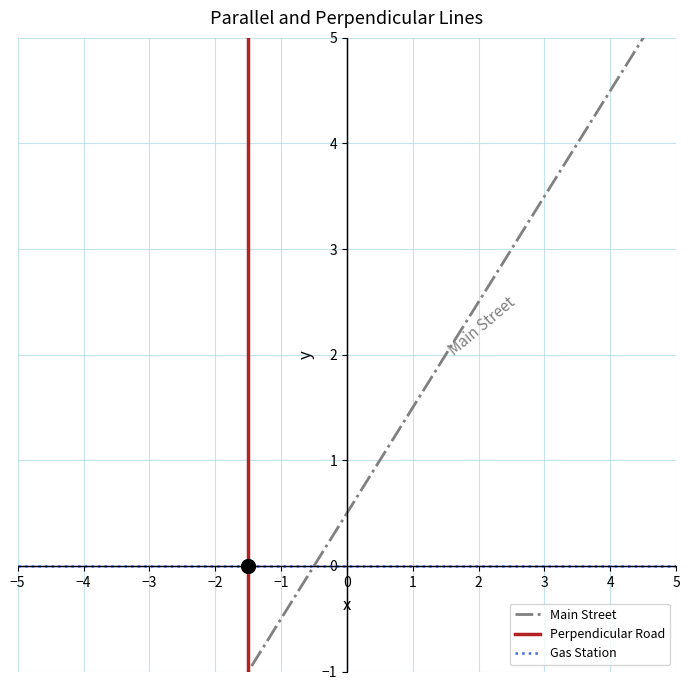

Rank the series by their average value, from highest to lowest.

Perpendicular Road, Main Street, Gas Station